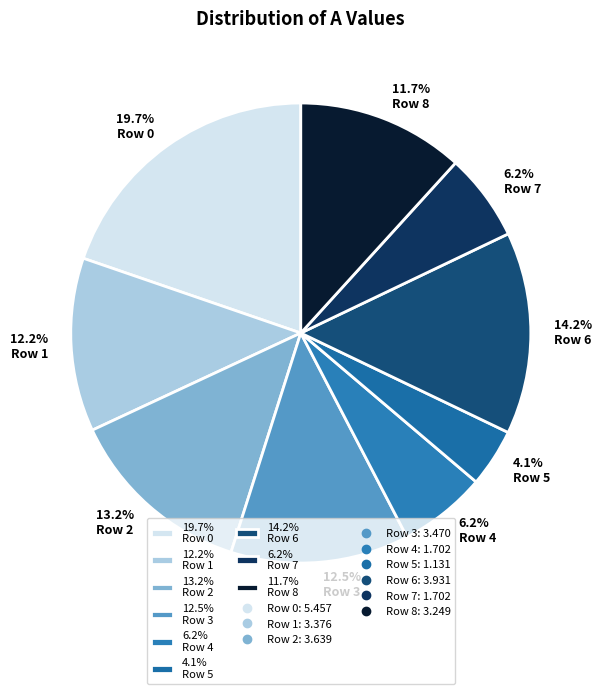

Approximately how many times larger is the value at 12.5% Row 3 compared to 12.2% Row 1?

1.0